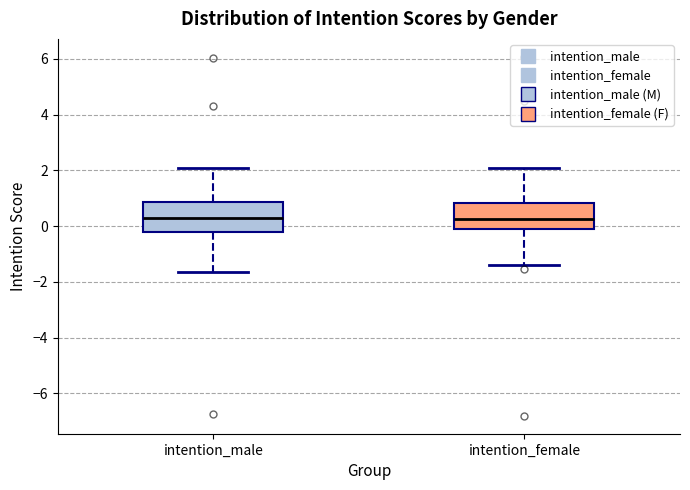

Reading left to right, transcribe this box plot: for each box, give where its median line is, the range the box spans, and where its two whiskers end, as read against the y-axis. The values are not printed on the chart, so give them approximately, as read against the axis.

intention_male: median 0.4, box -0.2 to 0.8, whiskers -1.6 to 2.0
intention_female: median 0.2, box 0.0 to 0.8, whiskers -1.4 to 2.0